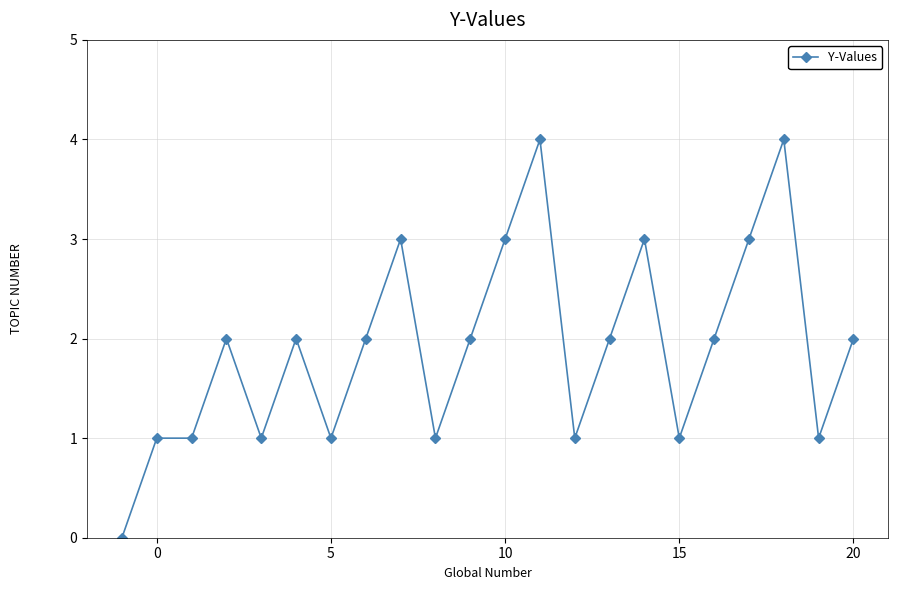

What is the maximum value shown in the chart?

4